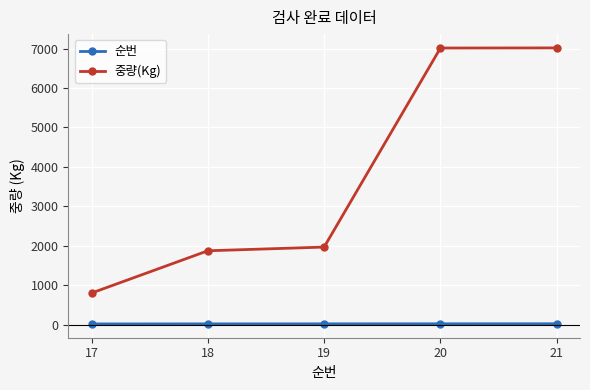

True or false: 중량(Kg) and 순번 cross at least once.

False